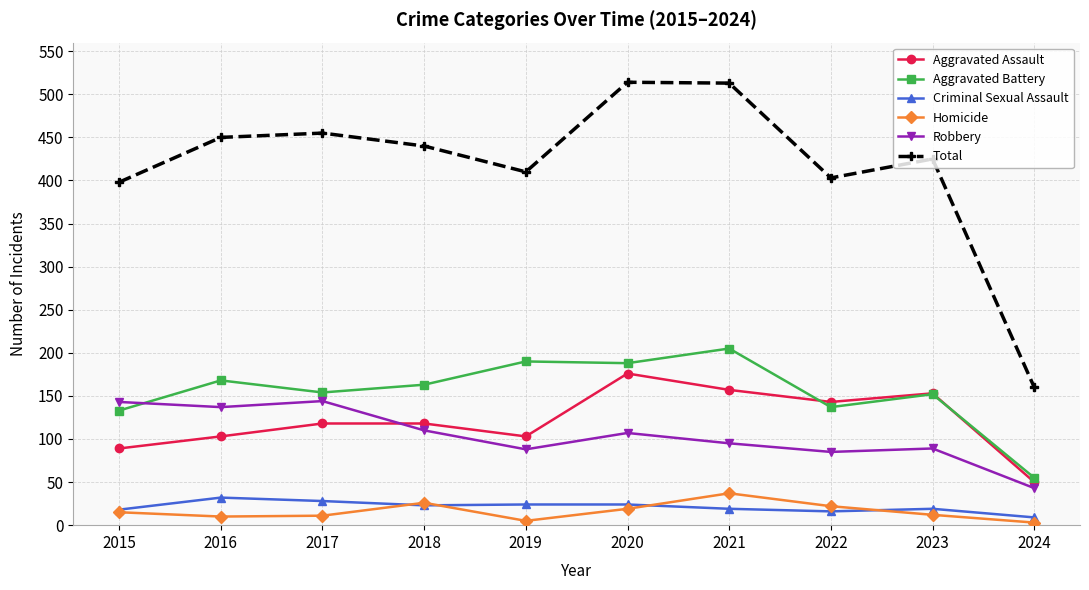

True or false: Homicide has more than 0 points higher than both neighbors.

True